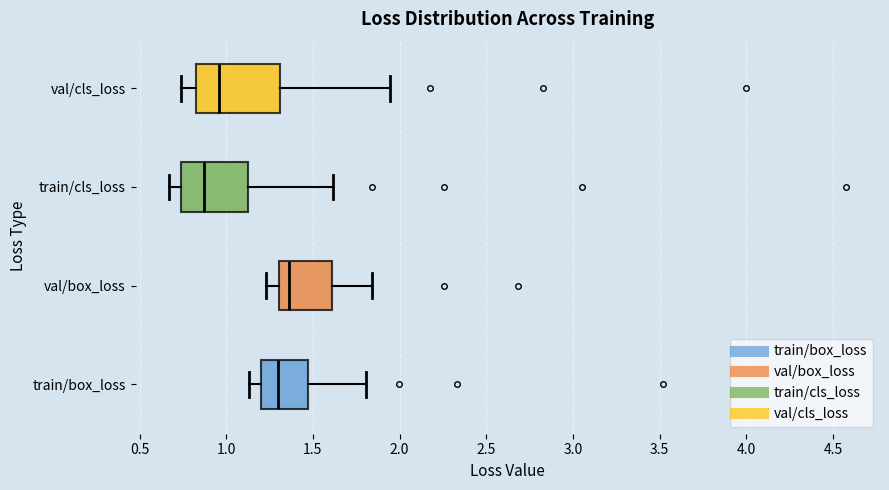

Which box is the widest, from its left edge to its right edge?

val/cls_loss